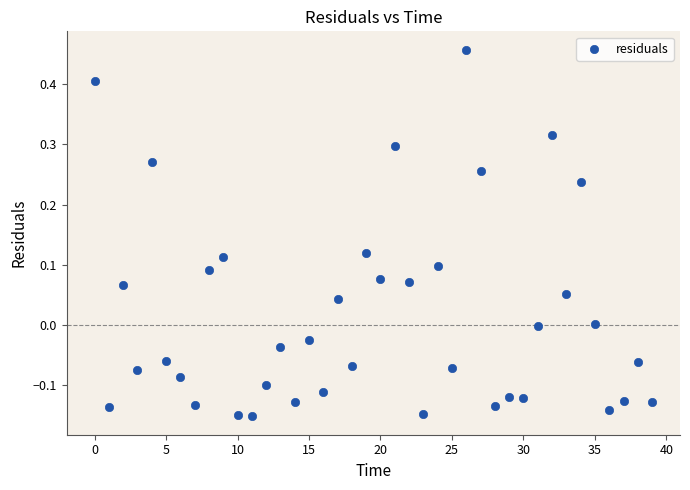

What is the range of Y values (max minus min)?

0.6